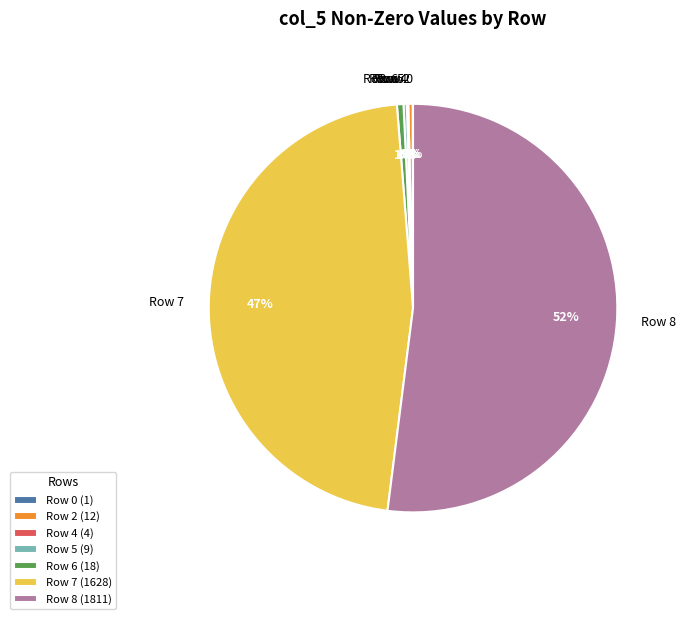

What percentage is the Row 7 slice, to the nearest percent?

47%